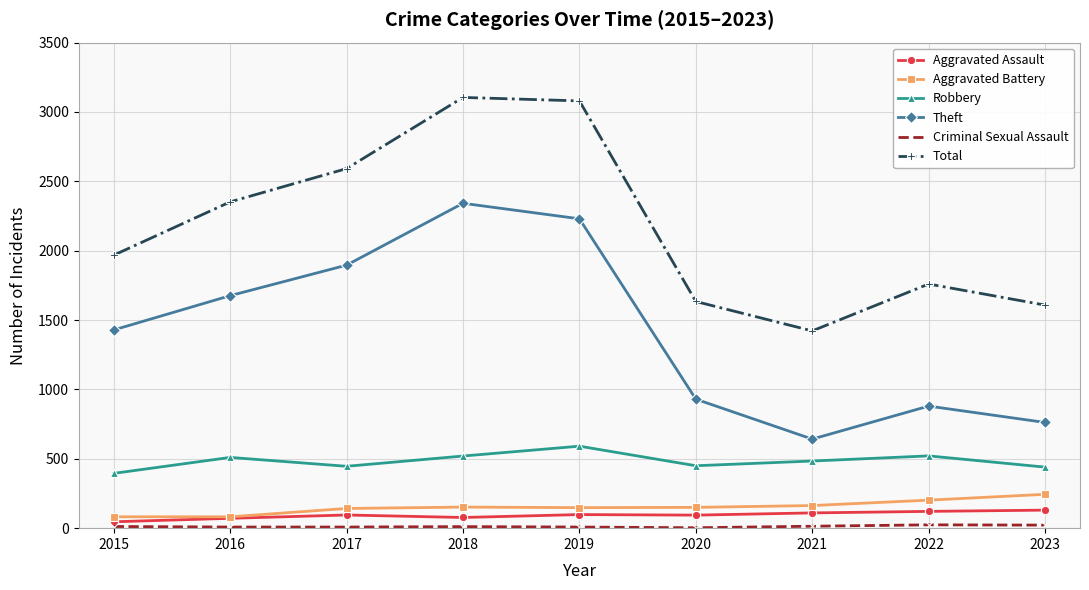

What value does the Aggravated Battery series have at 2023?

244